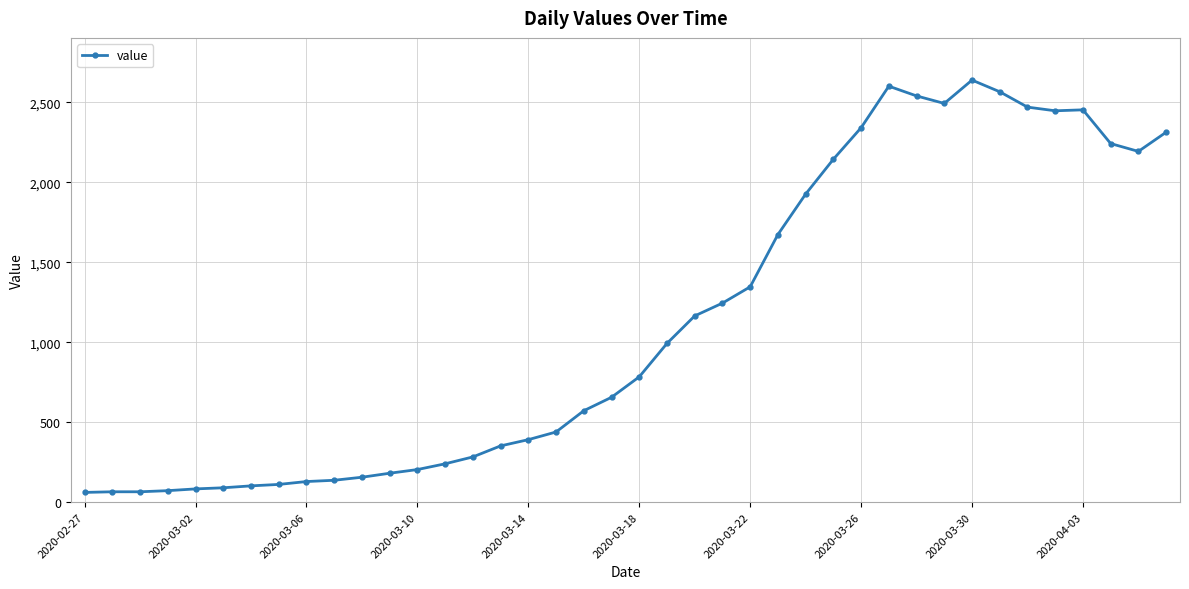

What is the value of the 30th point from the left?

2602